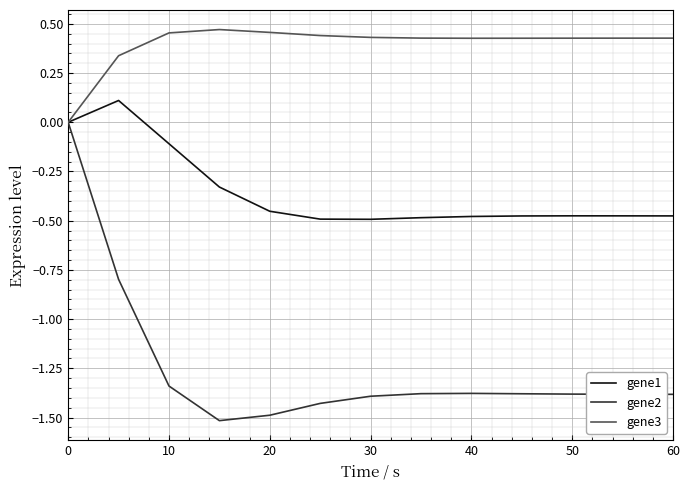

List the series in order of their overall mean, highest first.

gene3, gene1, gene2